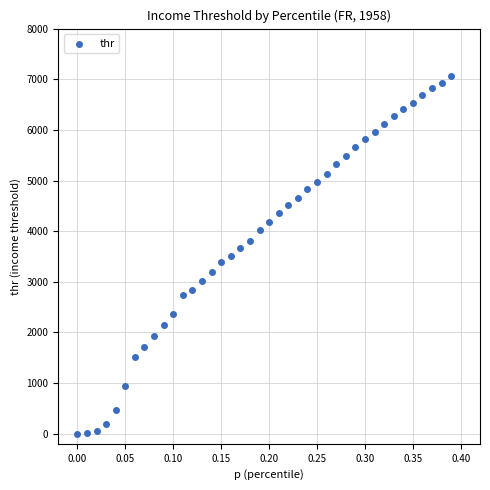

What is the range of X values (max minus min)?

0.4